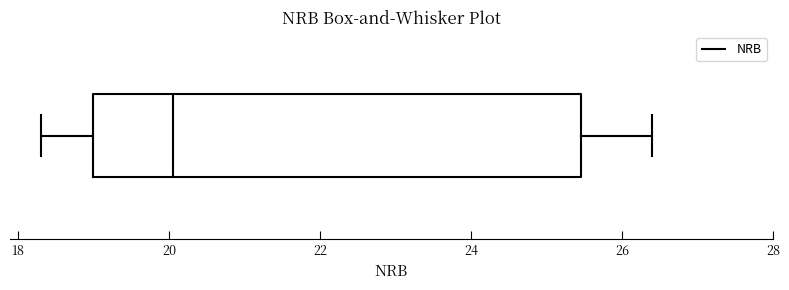

Where does the left whisker of the box end on the x-axis? The values are not printed on the chart, so give them approximately, as read against the axis.

18.4